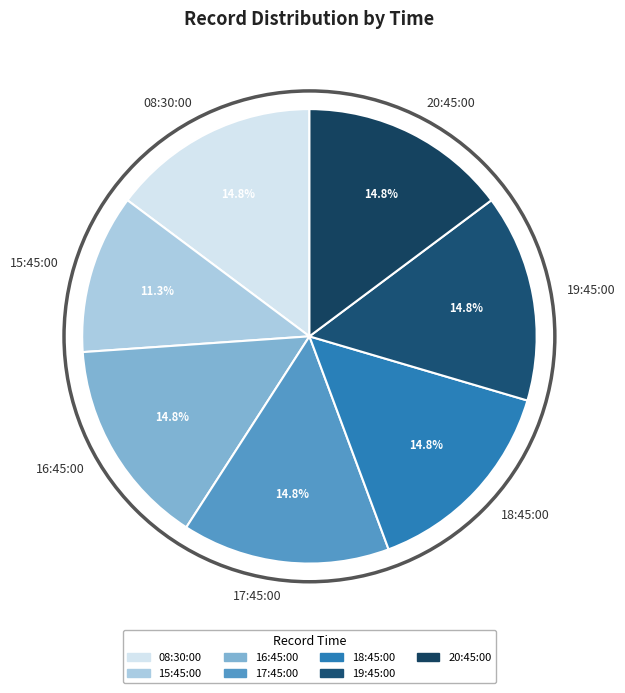

To the nearest percent, what is the difference between the largest and smallest slice percentages?

3%